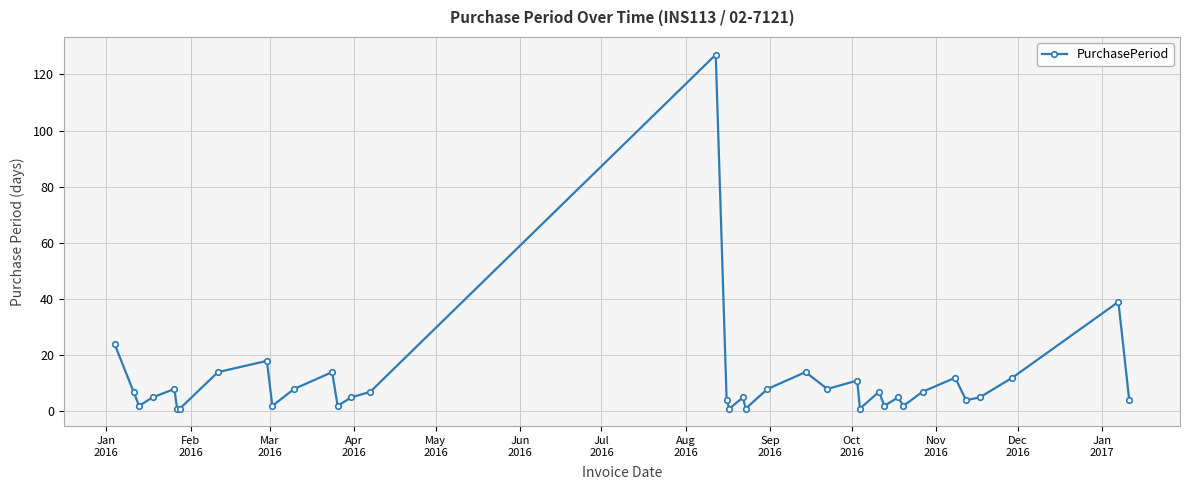

What is the greatest value displayed?

127